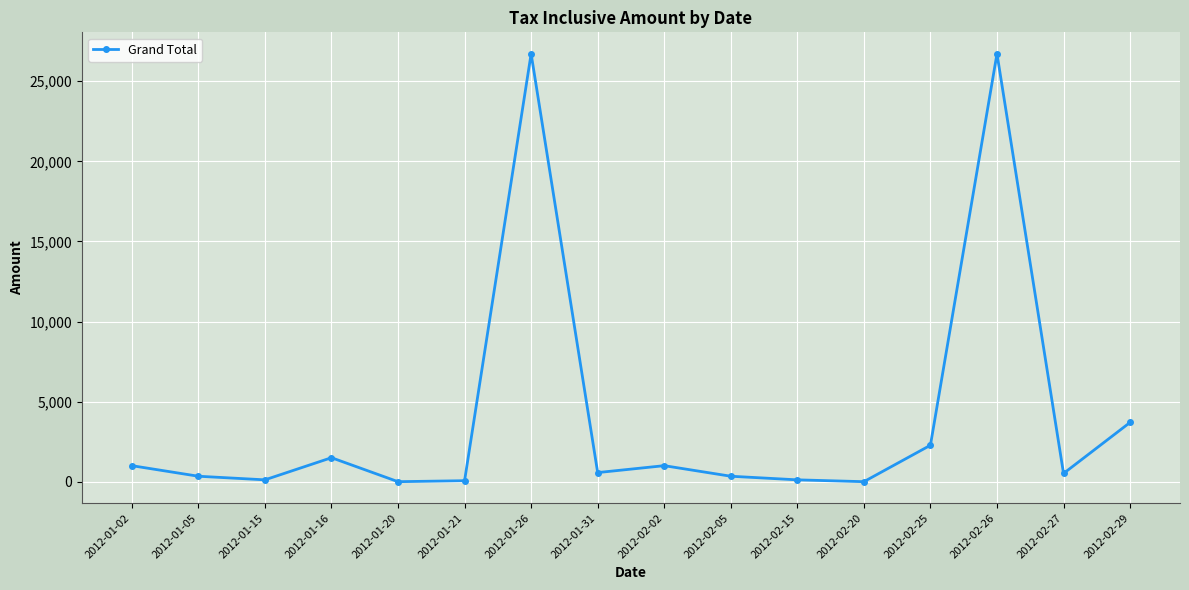

What is the label of the 15th point from the left?

2012-02-27